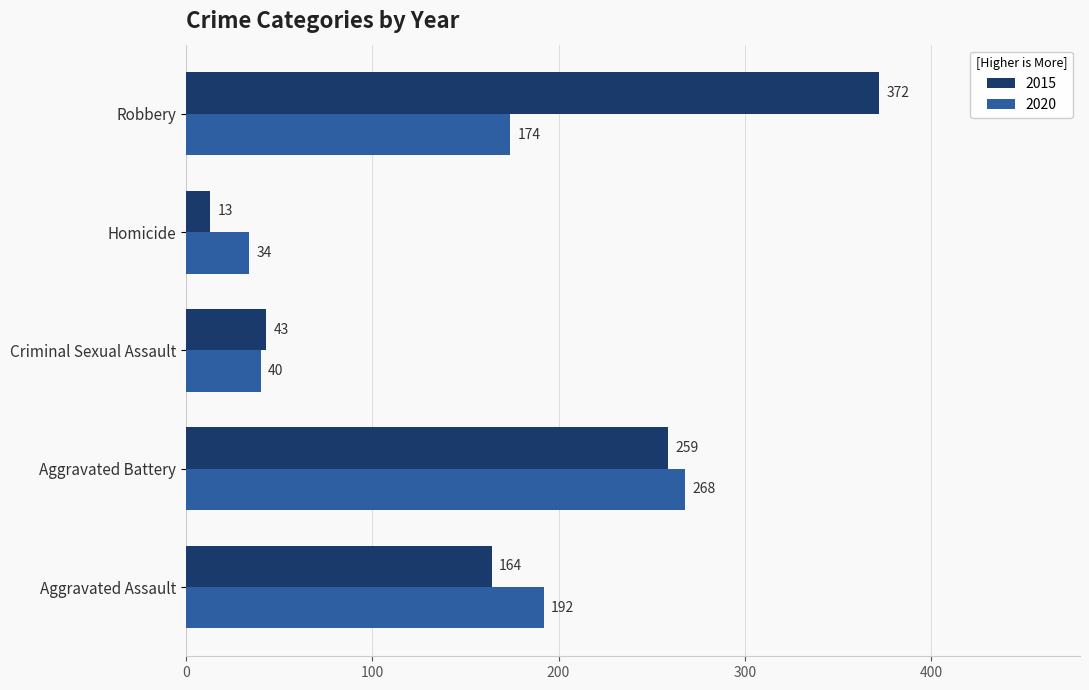

At Criminal Sexual Assault, list the series in order from smallest to largest.

2020, 2015